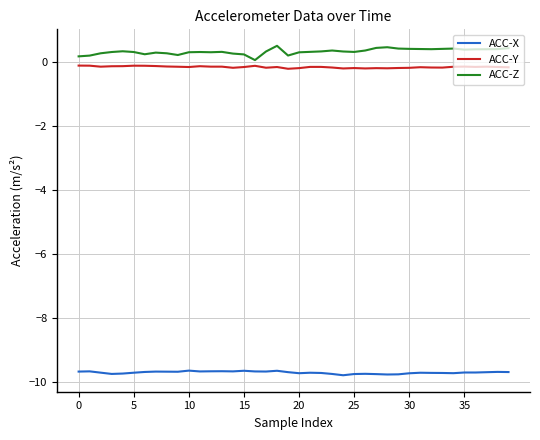

True or false: ACC-X and ACC-Z intersect in this chart.

False